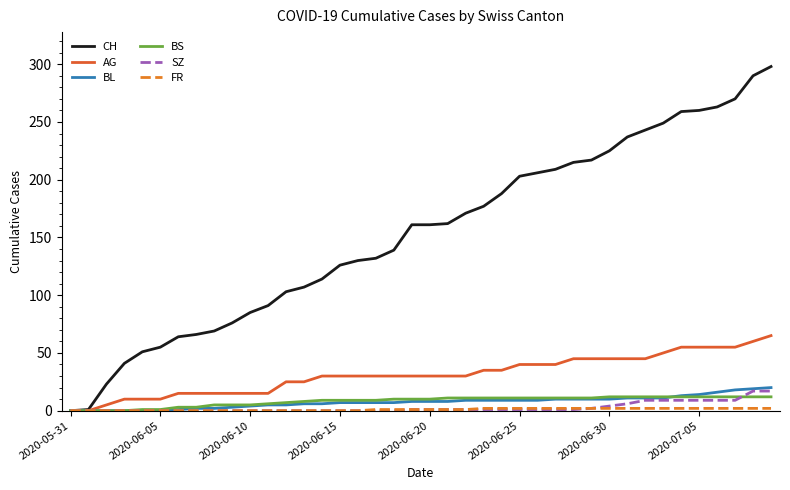

Which series has the widest spread of values?

CH